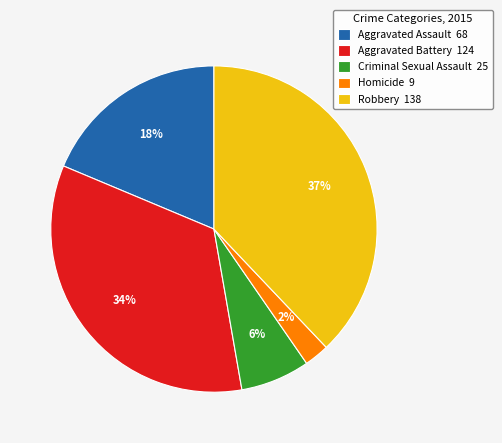

Between Robbery and Aggravated Assault, which is larger?

Robbery